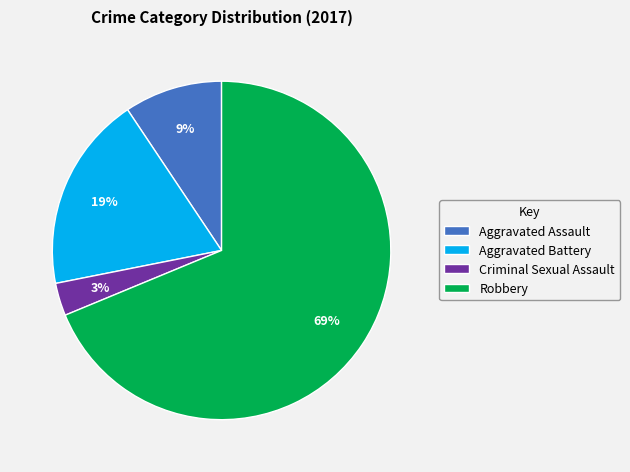

True or false: Criminal Sexual Assault accounts for 3% of the total.

True